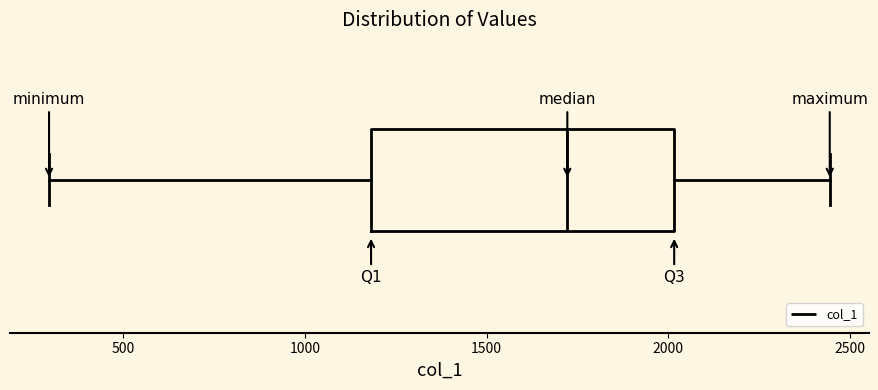

Read this box plot against the x-axis: the position of the median line, the range covered by the box, and the ends of both whiskers. The values are not printed on the chart, so give them approximately, as read against the axis.

median 1700, box 1200 to 2000, whiskers 300 to 2450